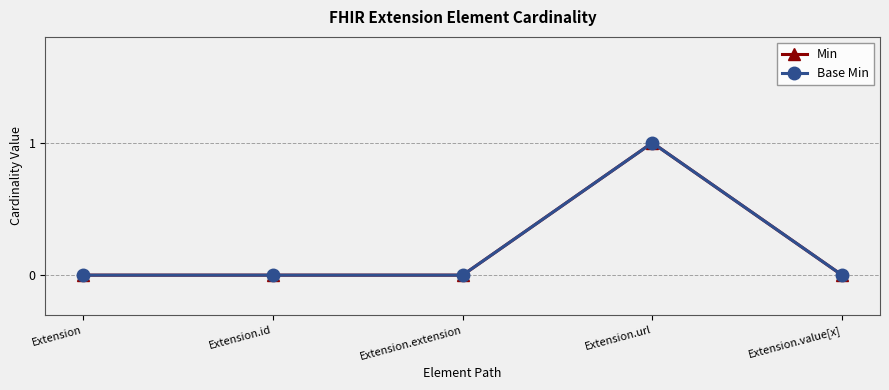

Is this an area chart (filled region under the line)?

No